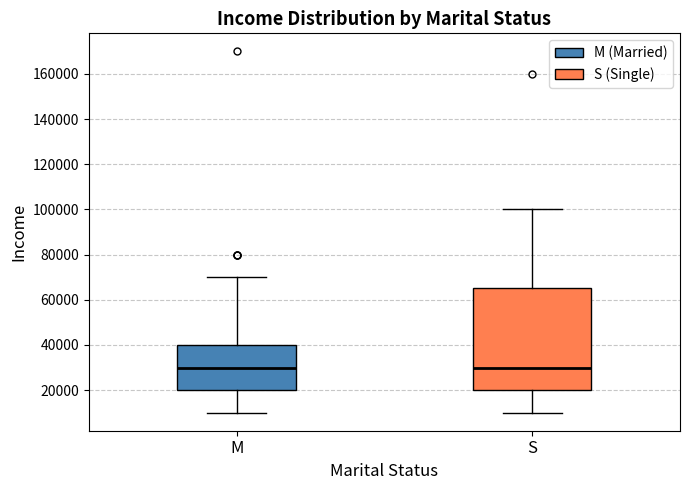

Which box is the tallest, from its lower edge to its upper edge?

S